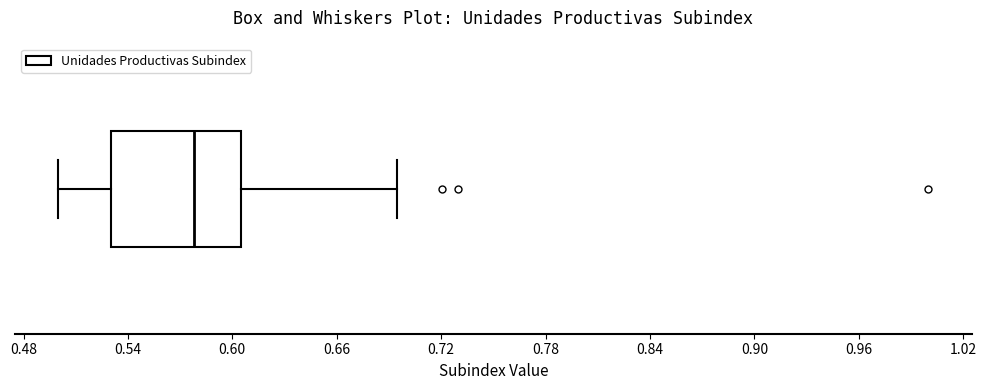

Transcribe this box plot: give where the median line is, the range the box spans, and where the two whiskers end, as read against the x-axis. The values are not printed on the chart, so give them approximately, as read against the axis.

median 0.58, box 0.53 to 0.61, whiskers 0.50 to 0.69